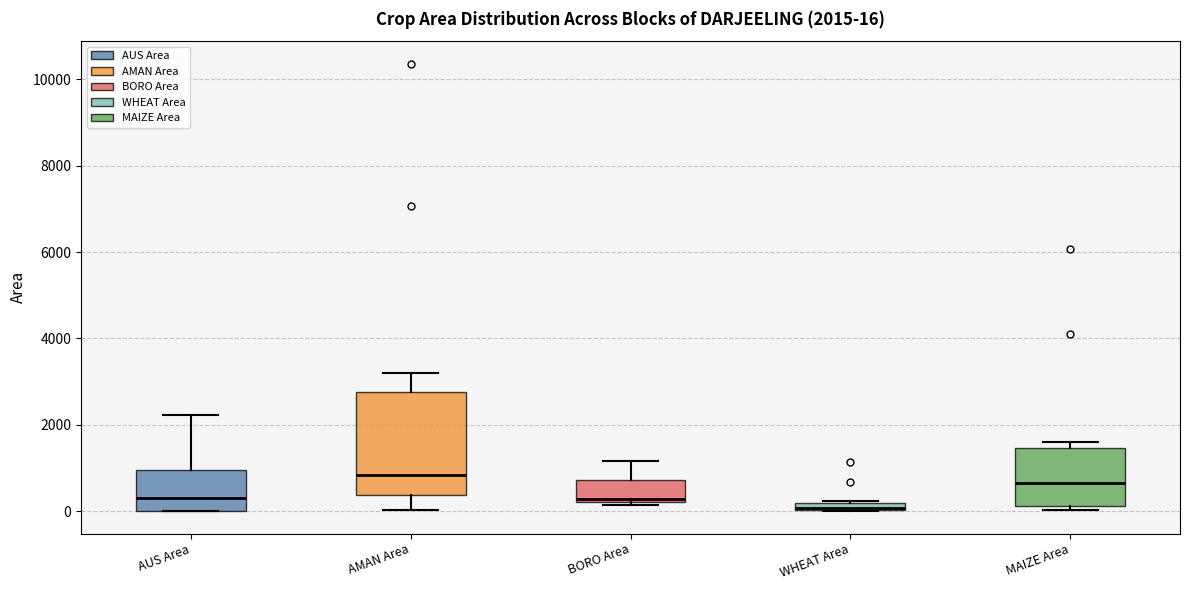

Which box is the tallest, from its lower edge to its upper edge?

AMAN Area